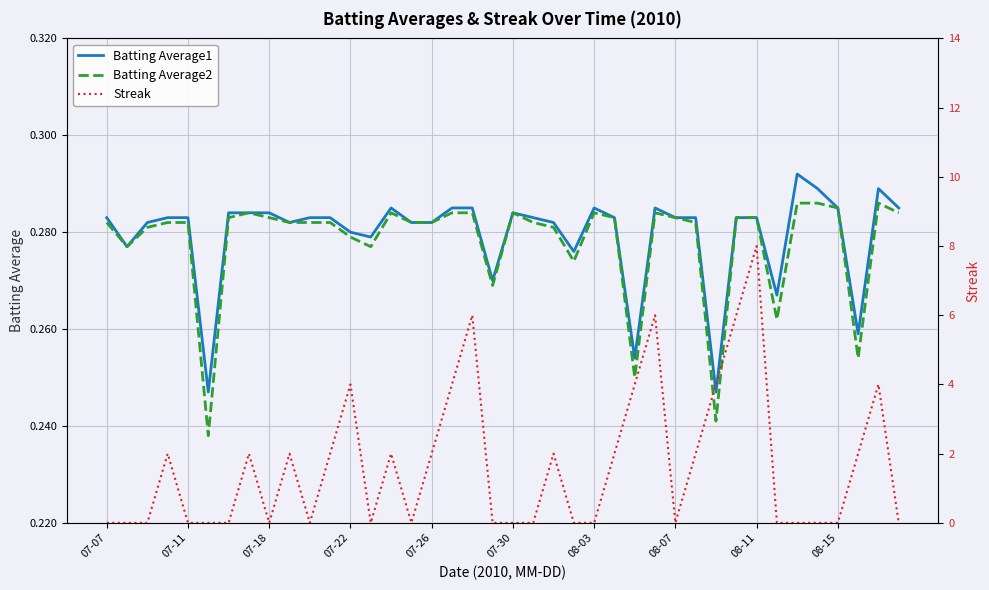

Which series has the largest total across all categories?

Streak